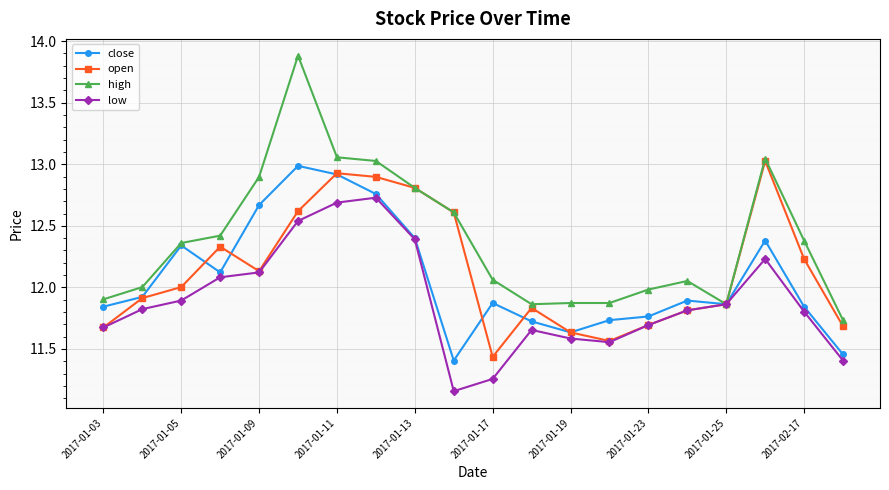

What is the maximum value shown in the chart?

13.9